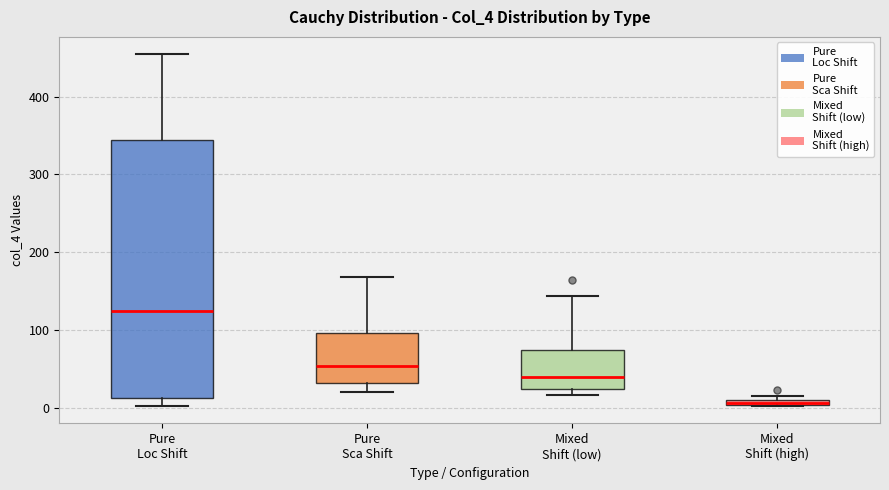

Where is the upper edge of the box for Pure Sca Shift on the y-axis? The values are not printed on the chart, so give them approximately, as read against the axis.

100